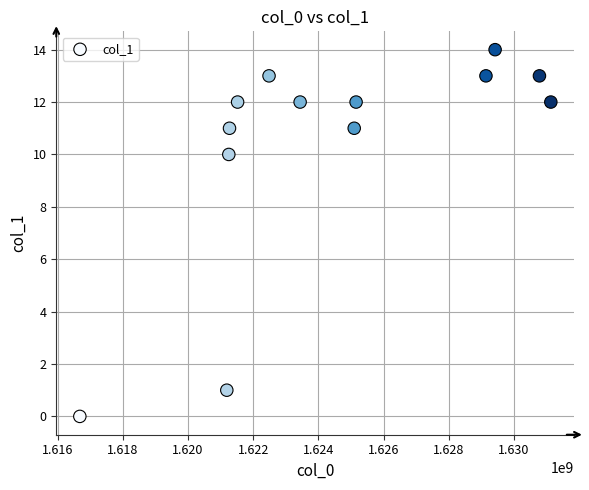

What is the range of X values (max minus min)?

14454061